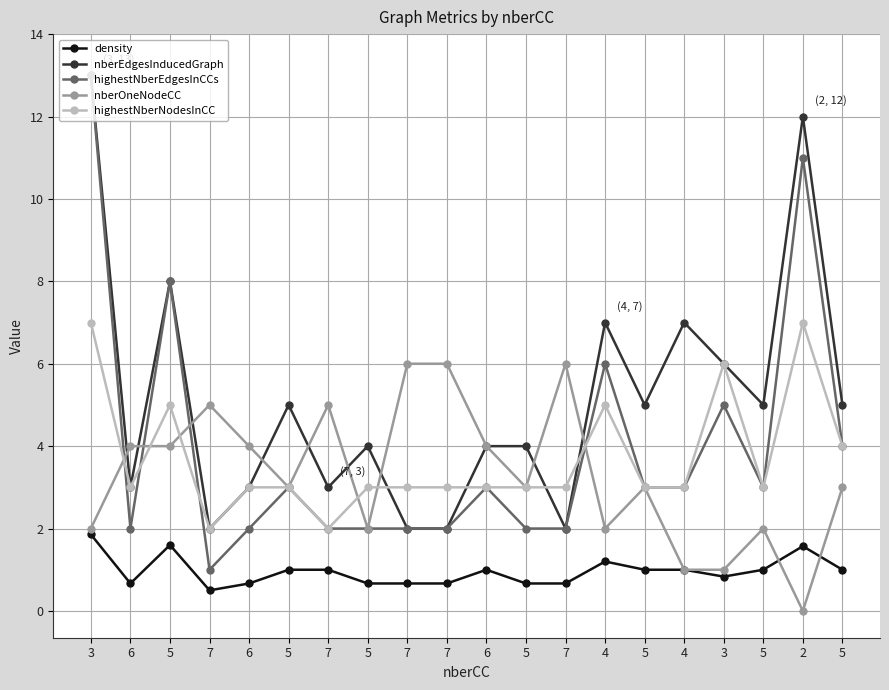

What are all the series names shown in the legend?

density, nberEdgesInducedGraph, highestNberEdgesInCCs, nberOneNodeCC, highestNberNodesInCC